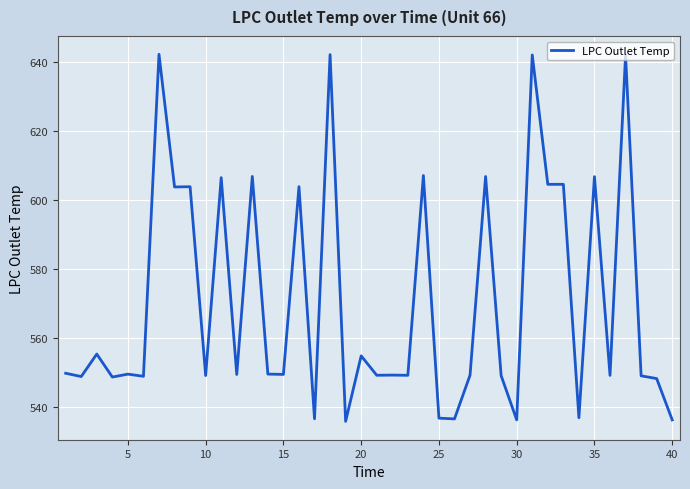

What is the minimum value shown in the chart?

535.8